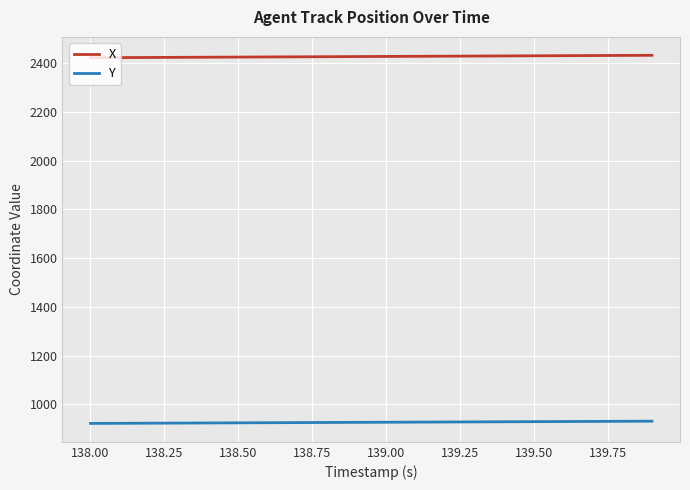

Rank the series by their average value, from lowest to highest.

Y, X